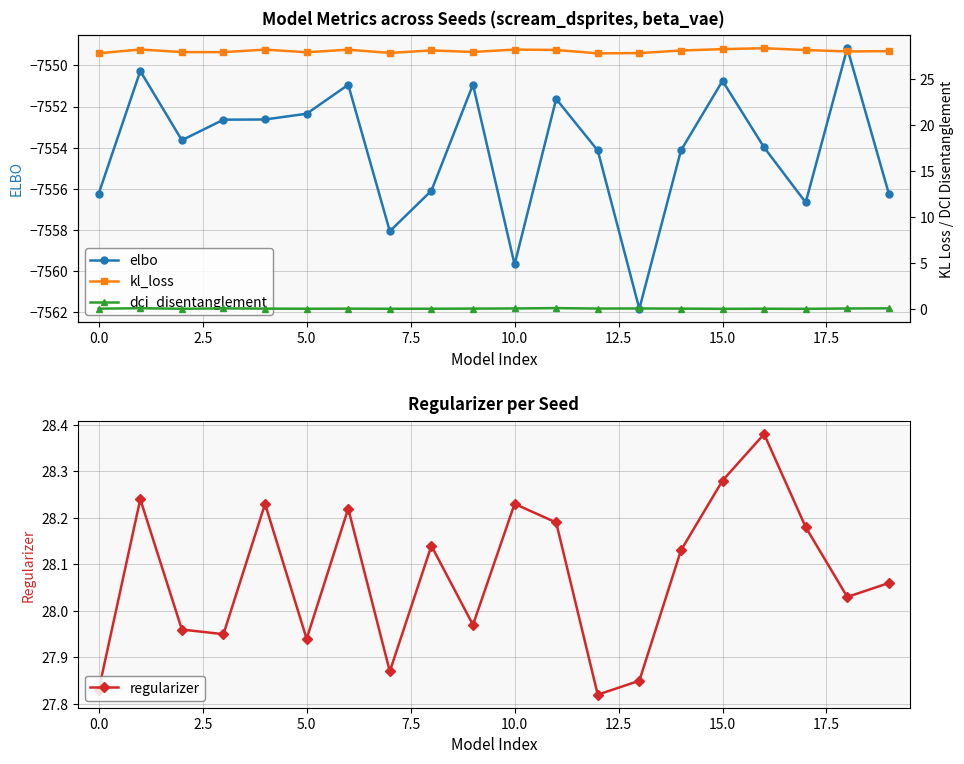

The elbo series shows -7552.4 at 5.0. True or false?

True